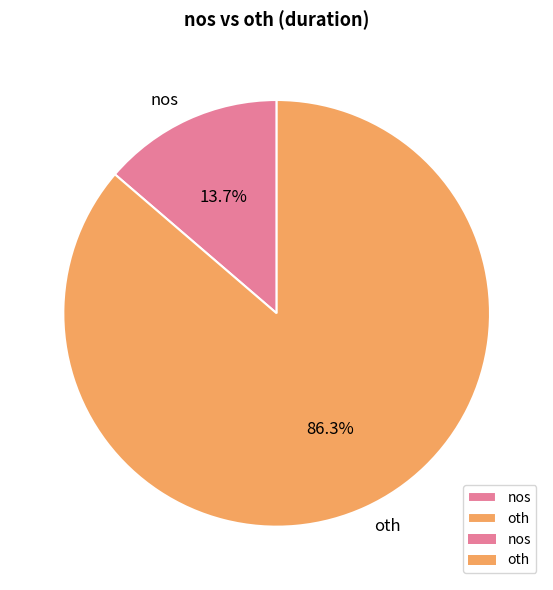

Approximately how many times larger is the value at oth compared to nos?

6.3